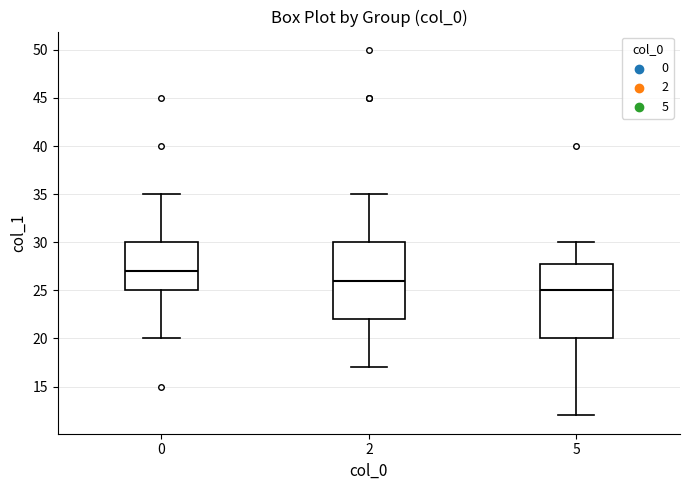

Where is the upper edge of the box at x = 2 on the y-axis? The values are not printed on the chart, so give them approximately, as read against the axis.

30